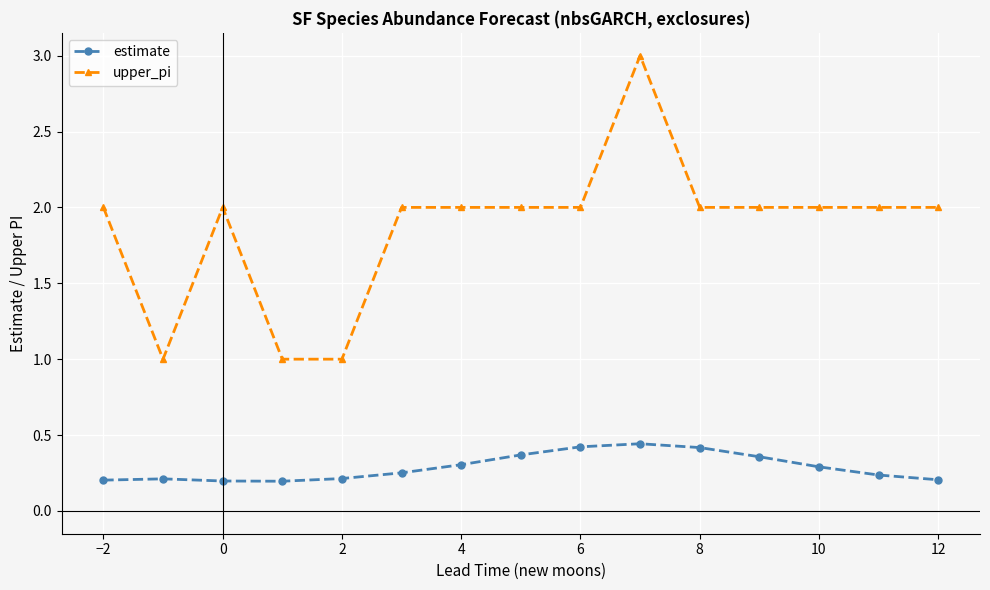

What is the value of the upper_pi point at the 12th from the left?

2.0